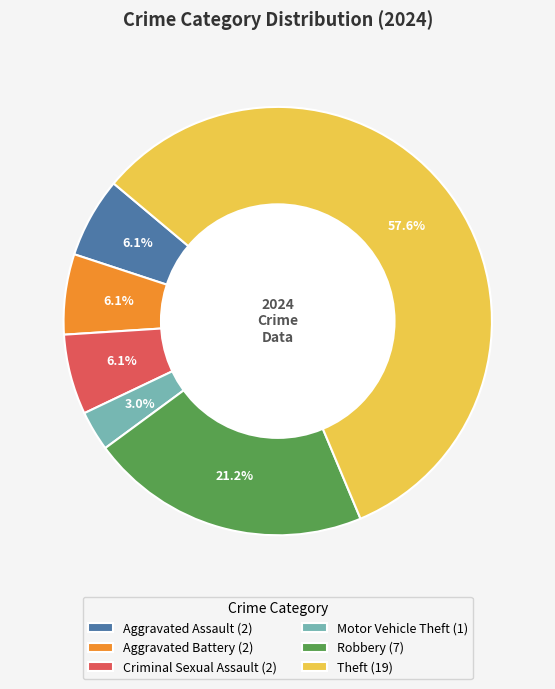

What is the largest slice in the pie chart?

Theft